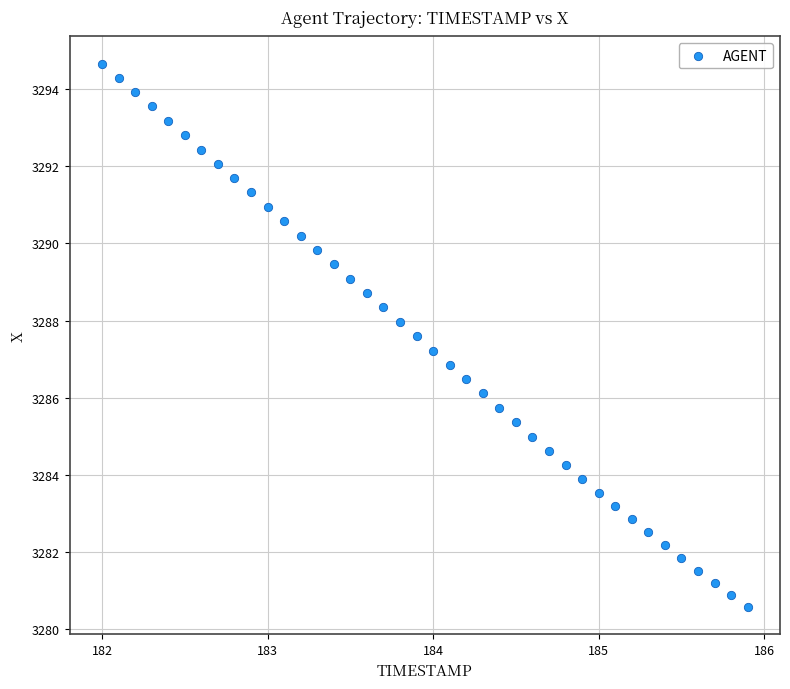

What is the range of Y values (max minus min)?

14.1